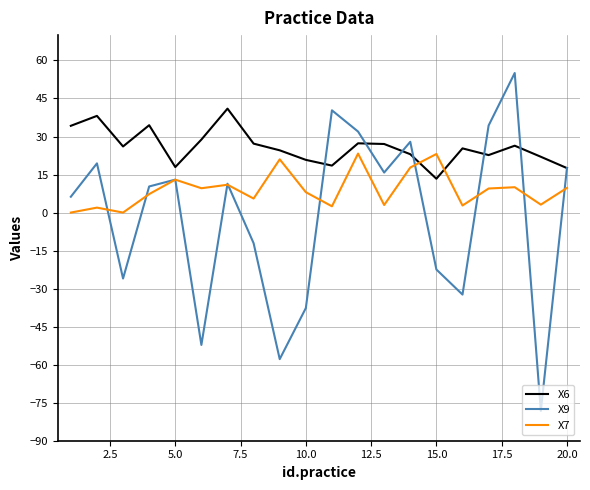

List the series in order of their overall mean, highest first.

X6, X7, X9